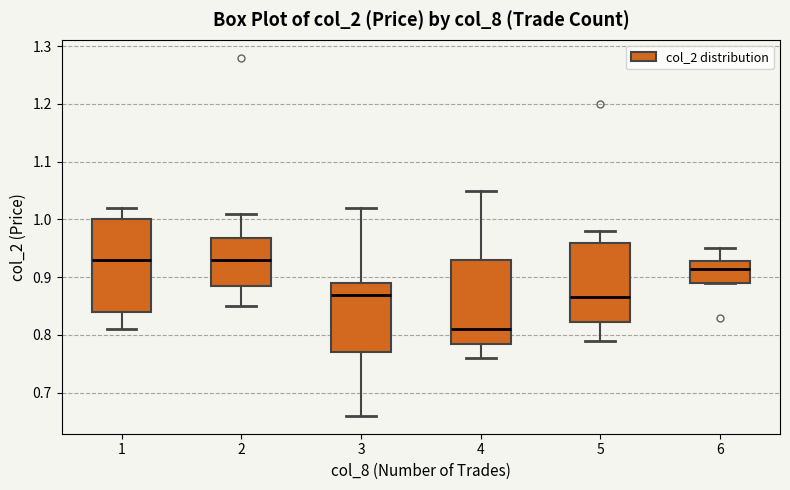

Reading left to right, transcribe this box plot: for each box, give where its median line is, the range the box spans, and where its two whiskers end, as read against the y-axis. The values are not printed on the chart, so give them approximately, as read against the axis.

1: median 0.93, box 0.84 to 1.00, whiskers 0.81 to 1.02
2: median 0.93, box 0.89 to 0.97, whiskers 0.85 to 1.01
3: median 0.87, box 0.77 to 0.89, whiskers 0.66 to 1.02
4: median 0.81, box 0.79 to 0.93, whiskers 0.76 to 1.05
5: median 0.87, box 0.82 to 0.96, whiskers 0.79 to 0.98
6: median 0.92, box 0.89 to 0.93, whiskers 0.89 to 0.95